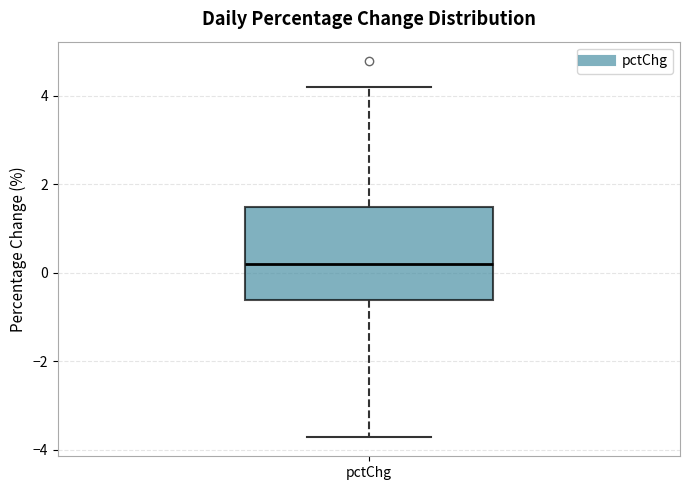

Read this box plot against the y-axis: the position of the median line, the range covered by the box, and the ends of both whiskers. The values are not printed on the chart, so give them approximately, as read against the axis.

median 0.2, box -0.6 to 1.4, whiskers -3.8 to 4.2